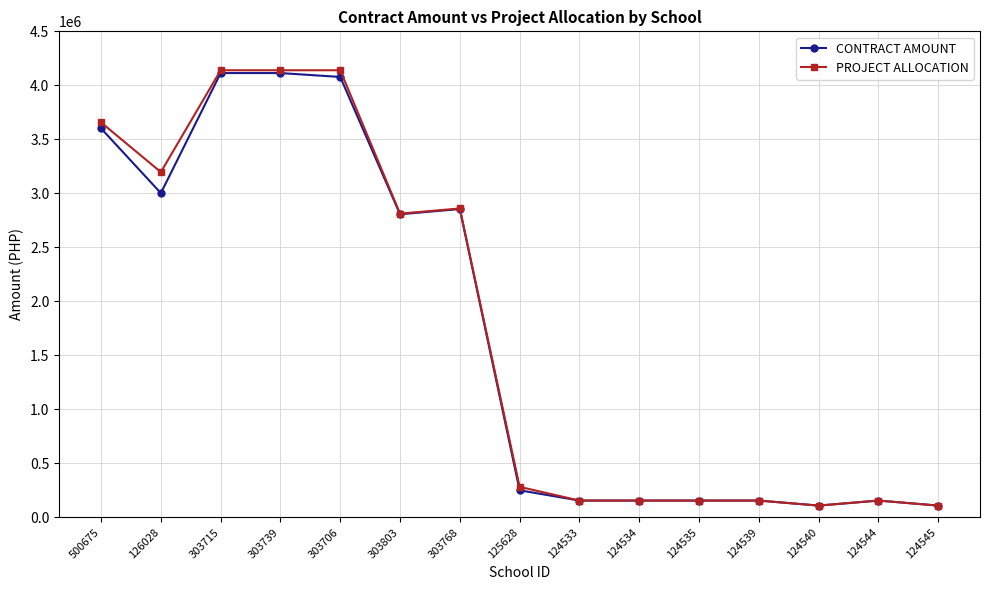

True or false: PROJECT ALLOCATION has more than 0 interior local peaks.

True